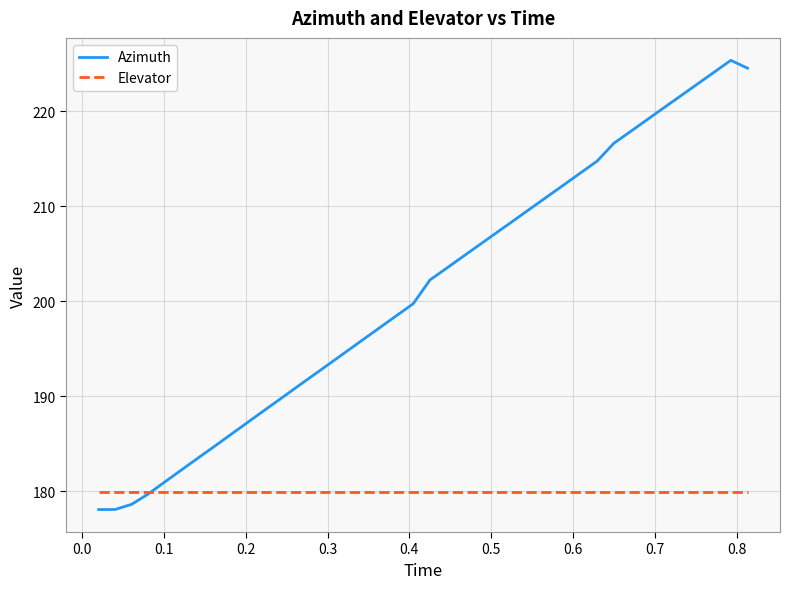

What are all the series names shown in the legend?

Azimuth, Elevator